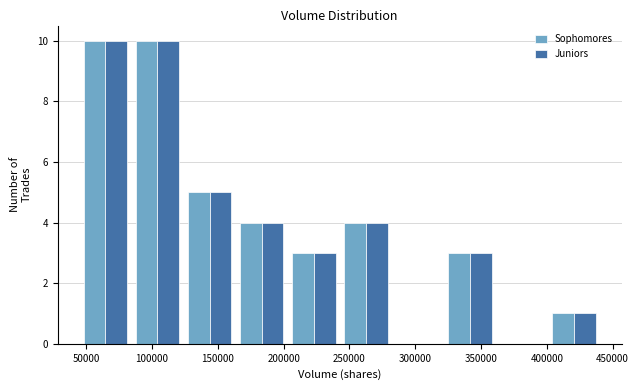

What is the height of the Juniors bar covering 320000 to 360000 on the x-axis? Neither the bar edges nor the heights are printed on the chart, so give them approximately, as read against the axes.

3